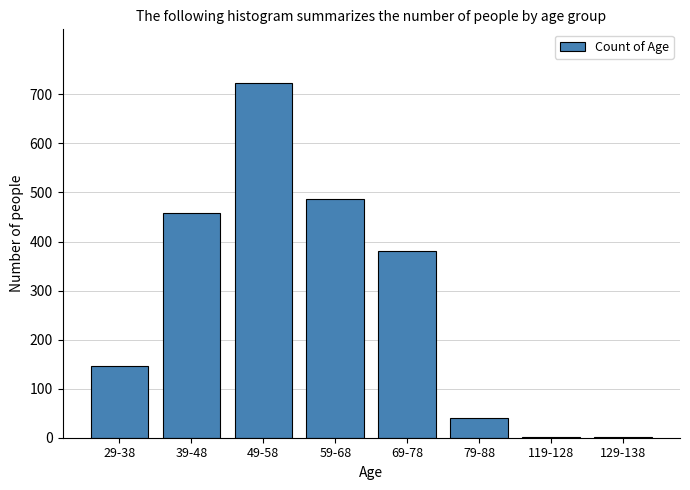

At which label is the value closest to 362?

69-78